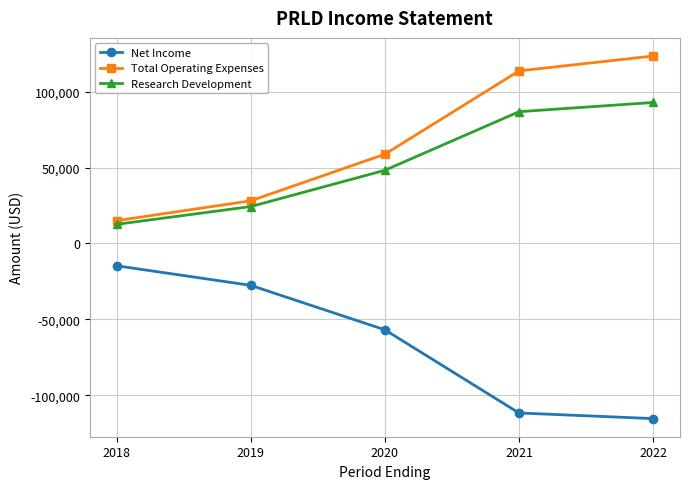

True or false: Net Income and Total Operating Expenses intersect in this chart.

False